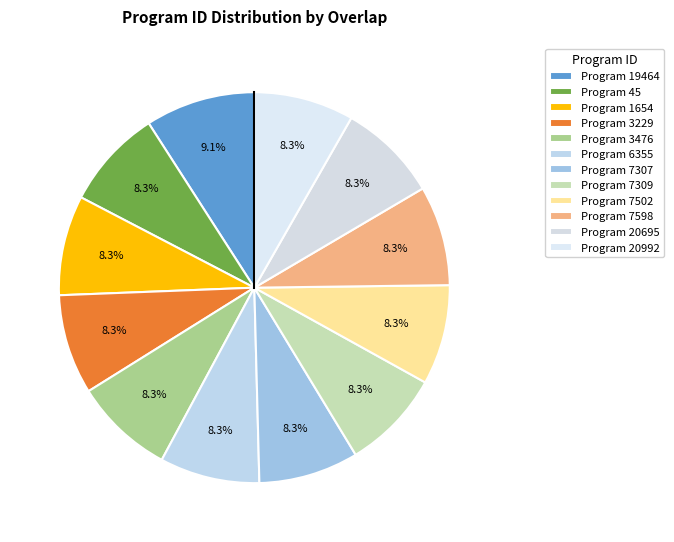

Rank the categories by value from lowest to highest.

45, 1654, 3229, 3476, 6355, 7307, 7309, 7502, 7598, 20695, 20992, 19464